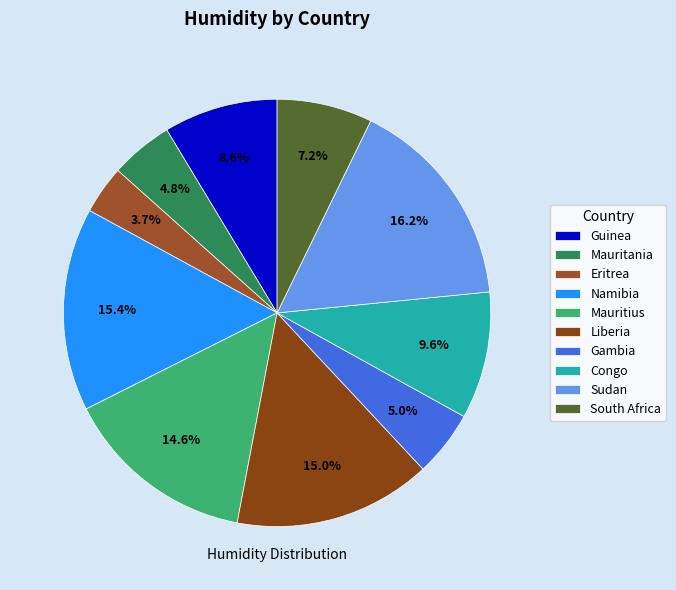

What percentage is the South Africa slice, to the nearest percent?

7%